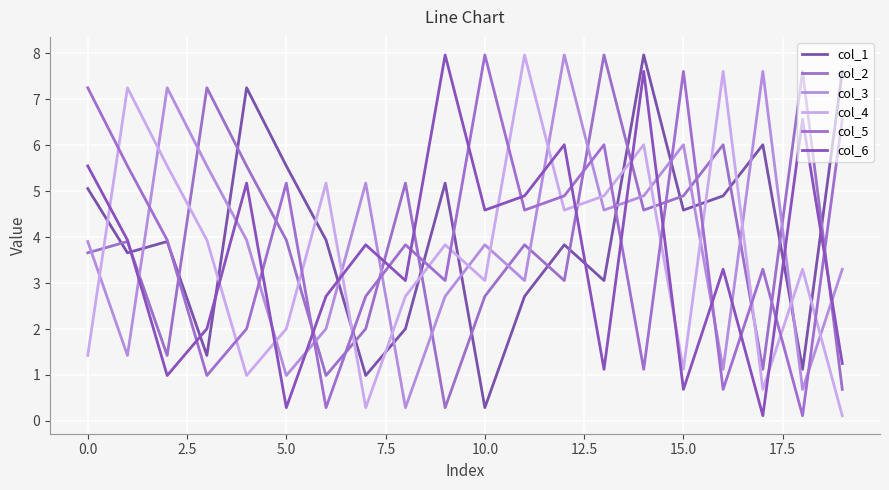

After their last crossing, which series has the higher values: col_6 or col_3?

col_3